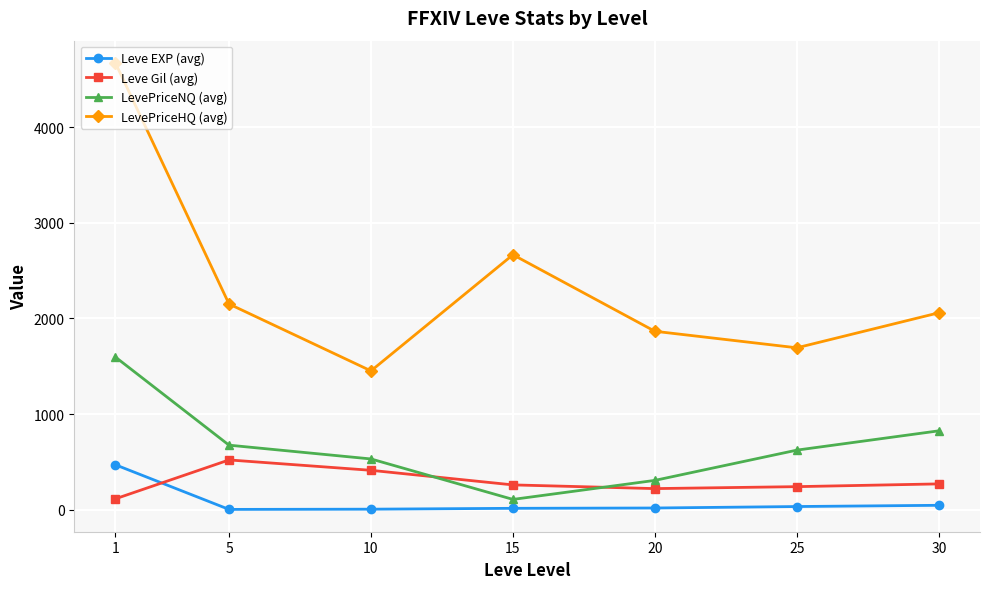

True or false: Leve Gil (avg) has more than 0 points higher than both neighbors.

True